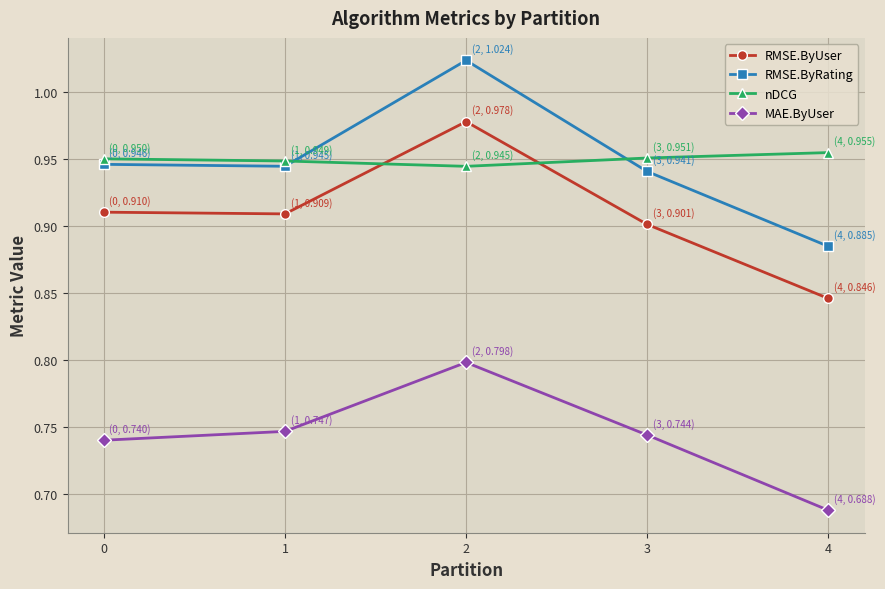

At which category does the chart reach its peak across all series?

2